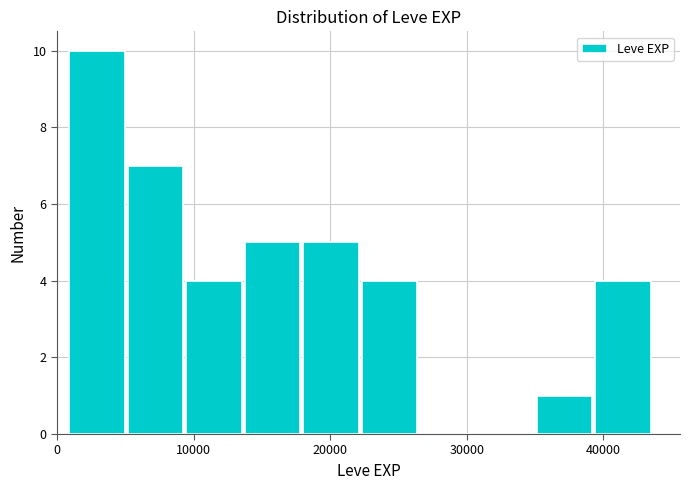

Reading left to right, transcribe this chart: for each bar, give the range it covers on the x-axis and its height. Neither the bar edges nor the heights are printed on the chart, so give them approximately, as read against the axes.

1000 to 5000: 10
5000 to 9000: 7
9000 to 14000: 4
14000 to 18000: 5
18000 to 22000: 5
22000 to 26000: 4
26000 to 31000: 0
31000 to 35000: 0
35000 to 39000: 1
39000 to 44000: 4